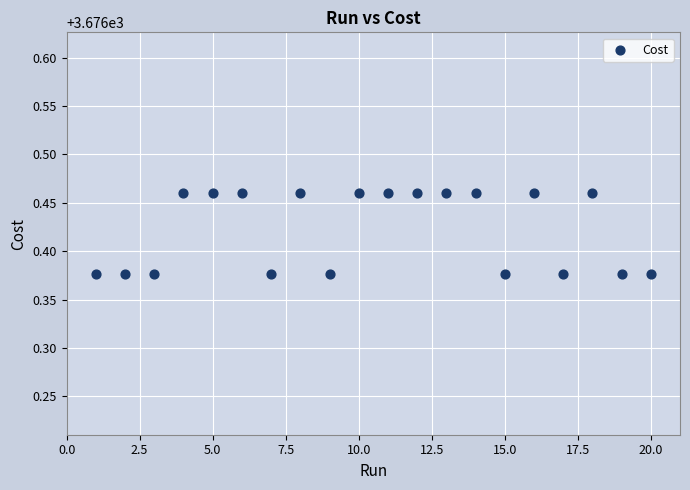

What is the range of X values (max minus min)?

19.0